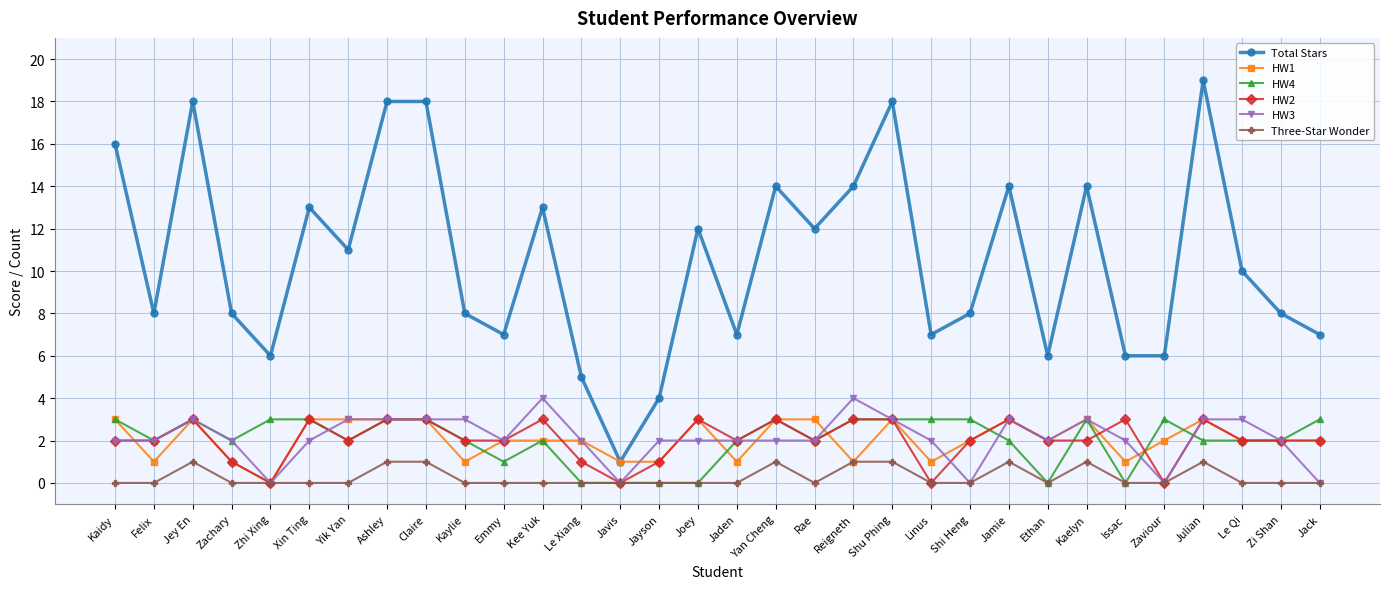

What is the spread (max minus min) of values at Xin Ting?

13